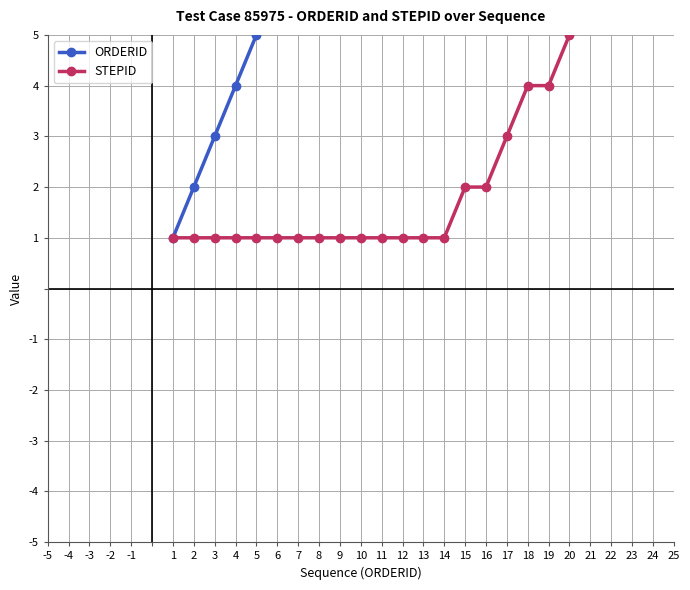

List the series in order of their peak value, highest first.

ORDERID, STEPID